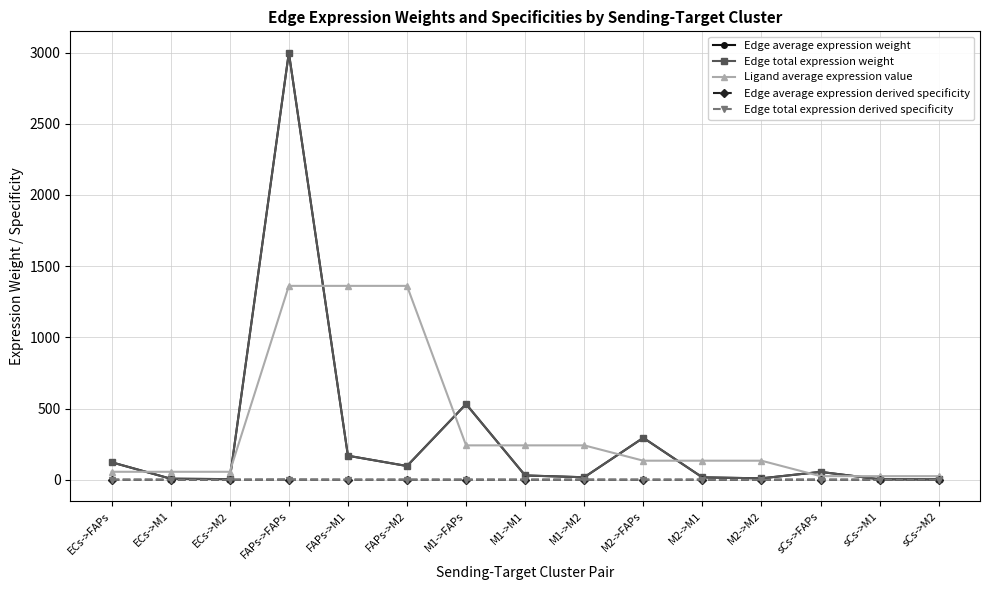

The value of Edge average expression derived specificity at ECs->FAPs is 0.0. True or false?

False